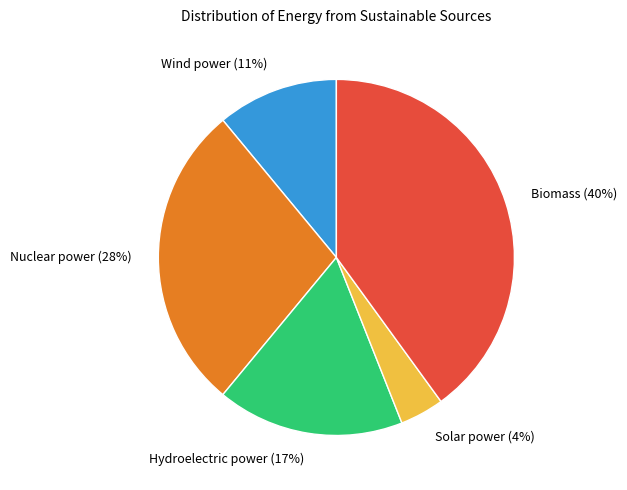

Rank the categories by value from highest to lowest.

Biomass (40%), Nuclear power (28%), Hydroelectric power (17%), Wind power (11%), Solar power (4%)